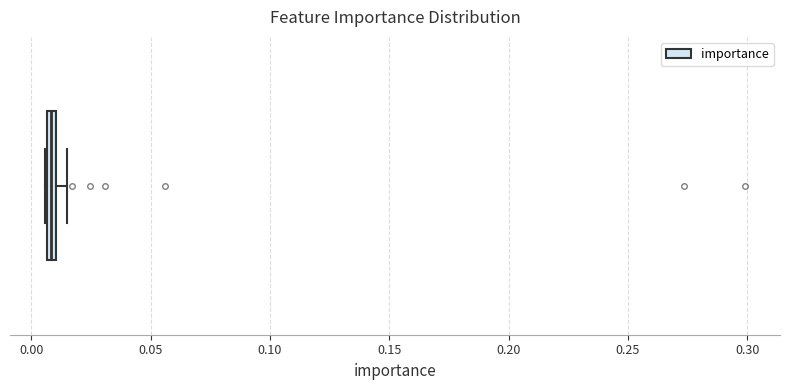

Where is the right edge of the box on the x-axis? The values are not printed on the chart, so give them approximately, as read against the axis.

0.010